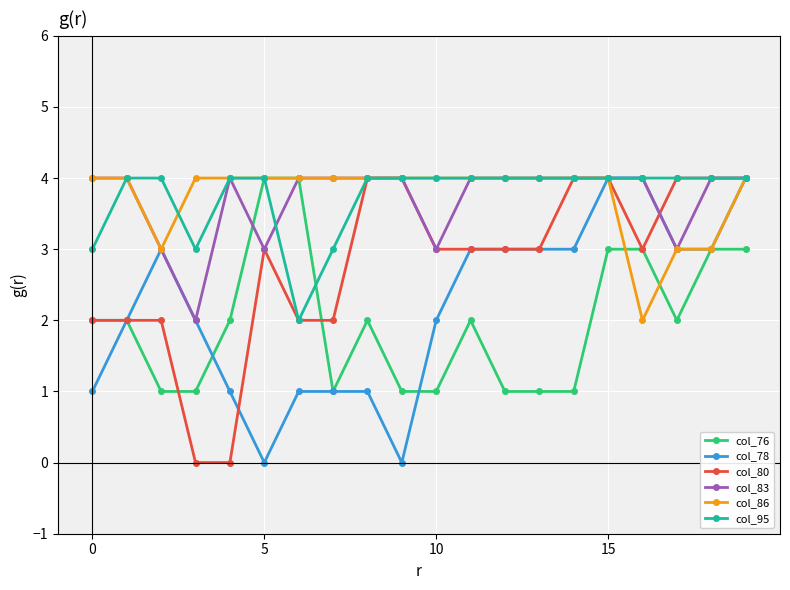

True or false: col_80 has more than 0 interior local peaks.

True